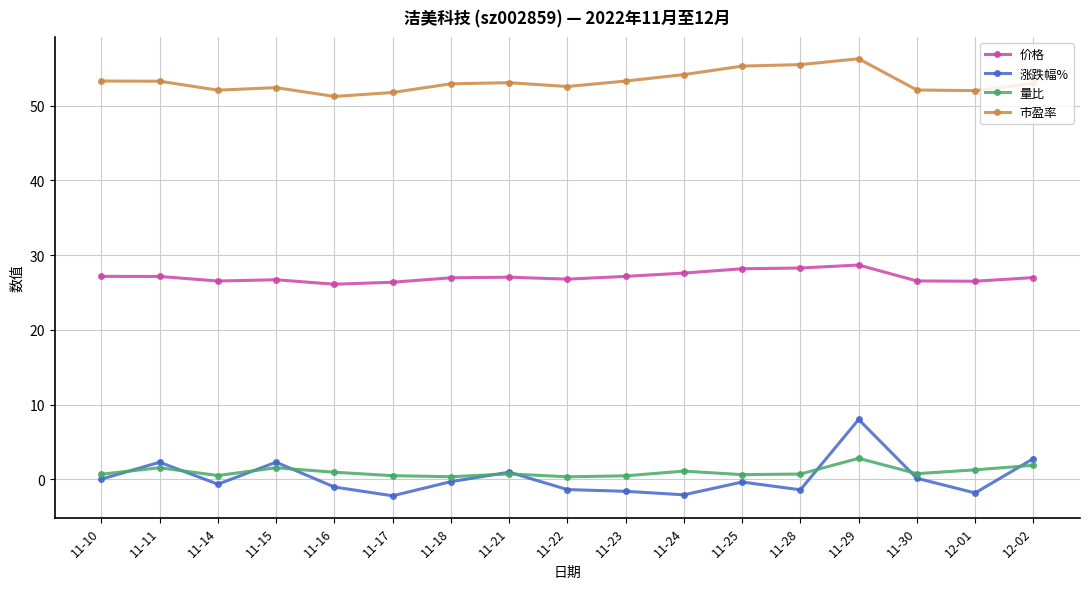

Is the value of 价格 at 11-10 greater than the value of 量比 at 11-21?

Yes